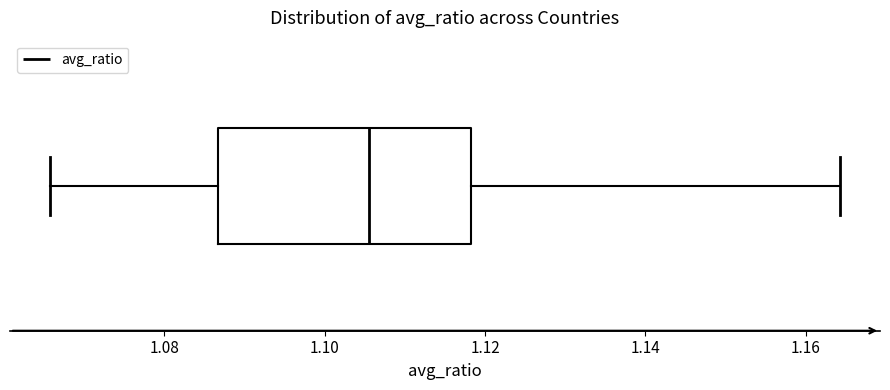

Transcribe this box plot: give where the median line is, the range the box spans, and where the two whiskers end, as read against the x-axis. The values are not printed on the chart, so give them approximately, as read against the axis.

median 1.106, box 1.086 to 1.118, whiskers 1.066 to 1.164